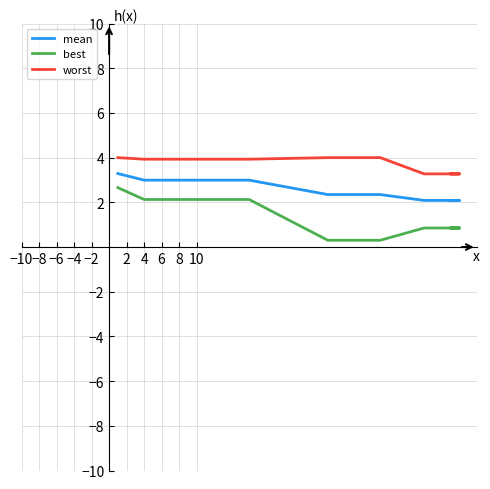

How many data points does each series have?

15